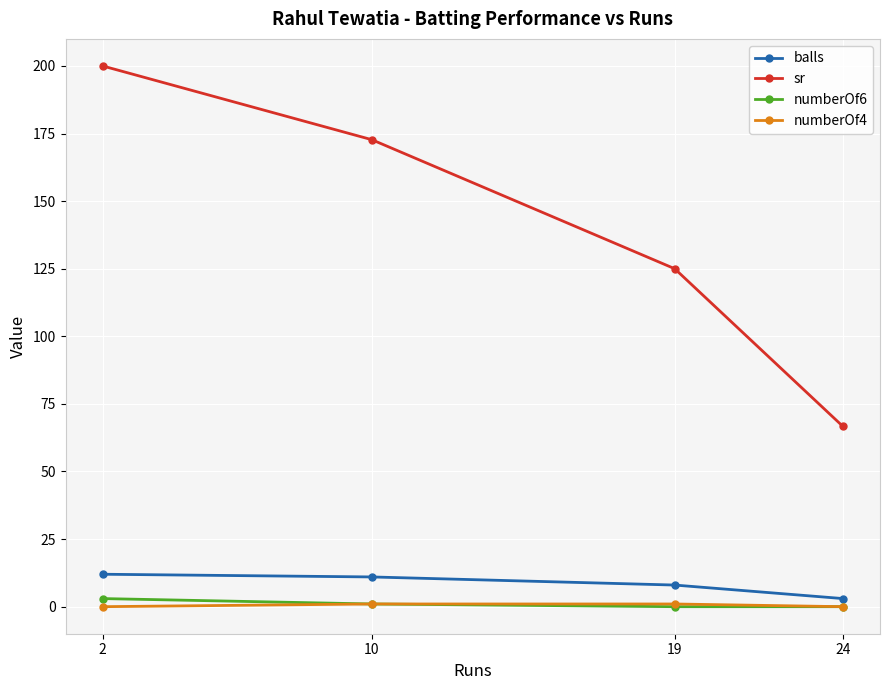

Which series has the largest total across all categories?

sr